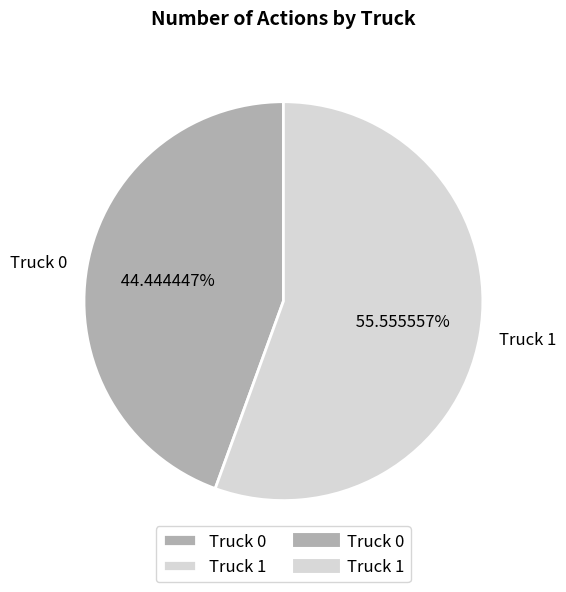

Which slice is the largest?

Truck 1